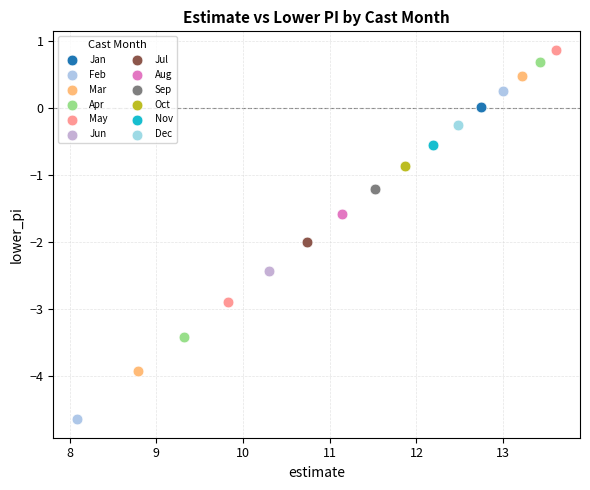

What are all the series names shown in the legend?

Jan, Feb, Mar, Apr, May, Jun, Jul, Aug, Sep, Oct, Nov, Dec